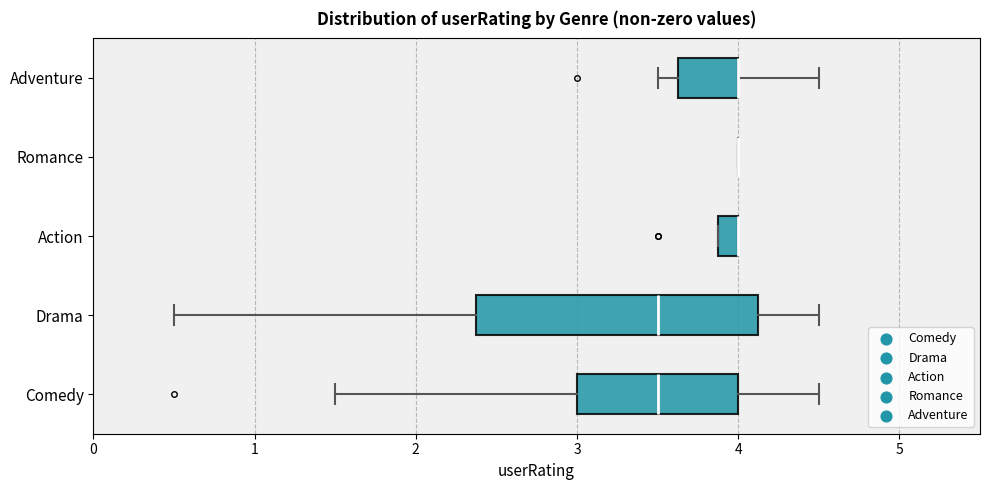

Comparing the boxes themselves (not the whiskers), which one is the widest?

Drama